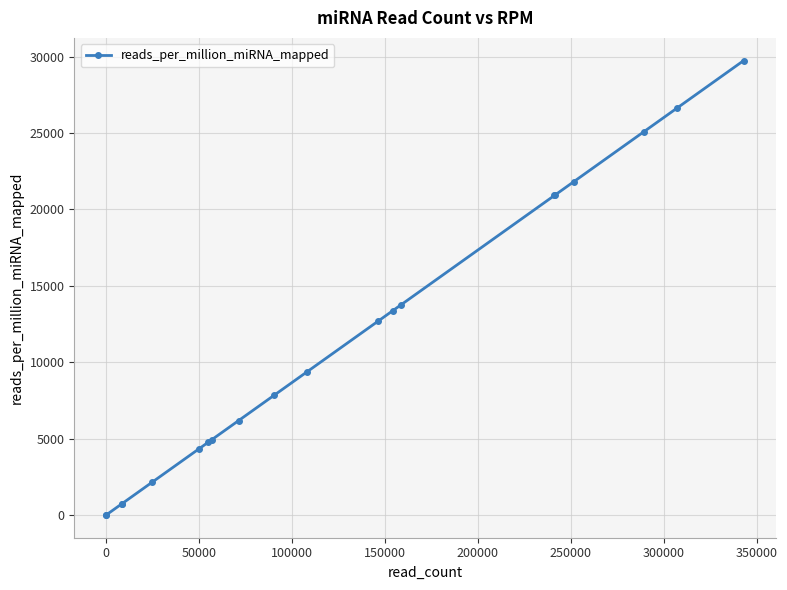

What is the difference between the maximum and minimum values?

29736.8